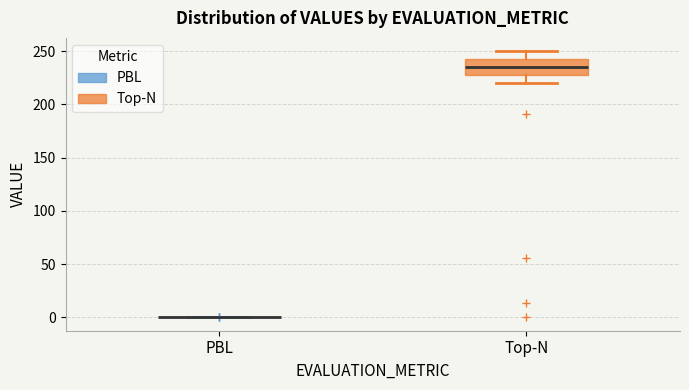

Reading left to right, read every box against the y-axis: the position of its median line, the range the box covers, and the ends of its whiskers. The values are not printed on the chart, so give them approximately, as read against the axis.

PBL: box collapsed to a line at 0, whiskers 0 to 0
Top-N: median 235, box 230 to 245, whiskers 220 to 250